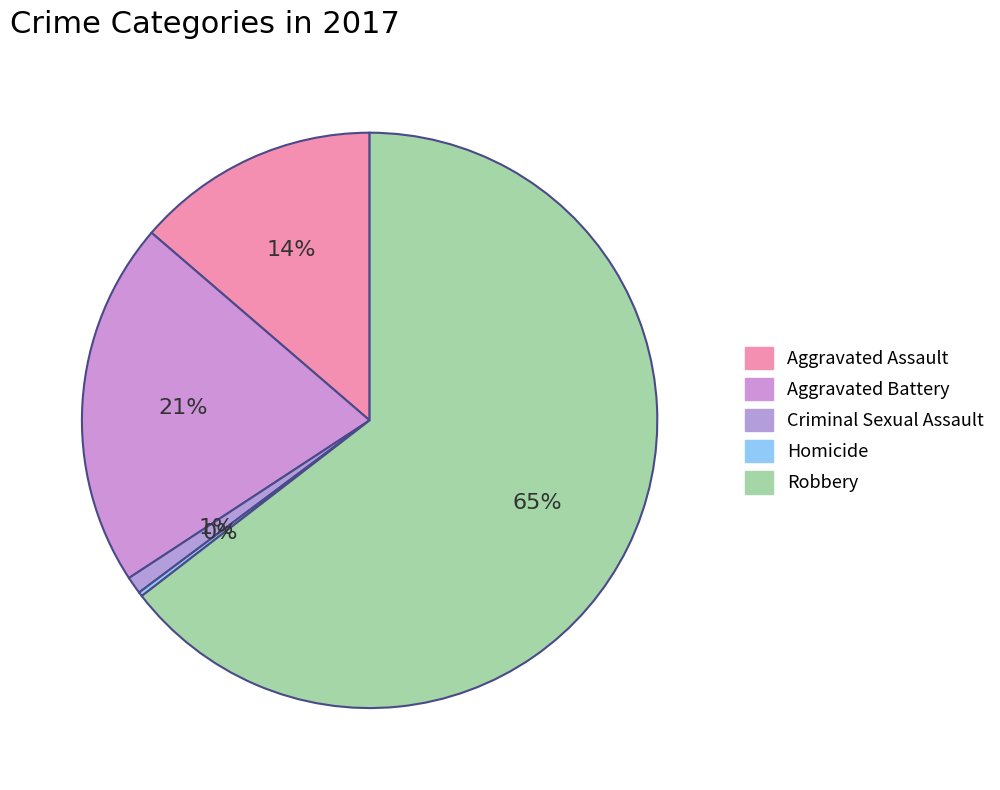

To the nearest percent, what portion does Aggravated Assault represent?

14%